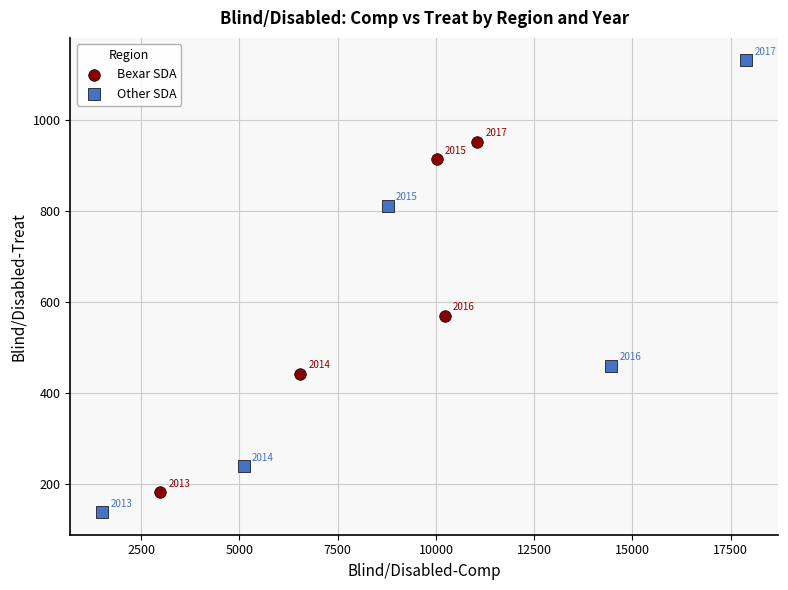

Which series reaches the maximum Y coordinate?

Other SDA